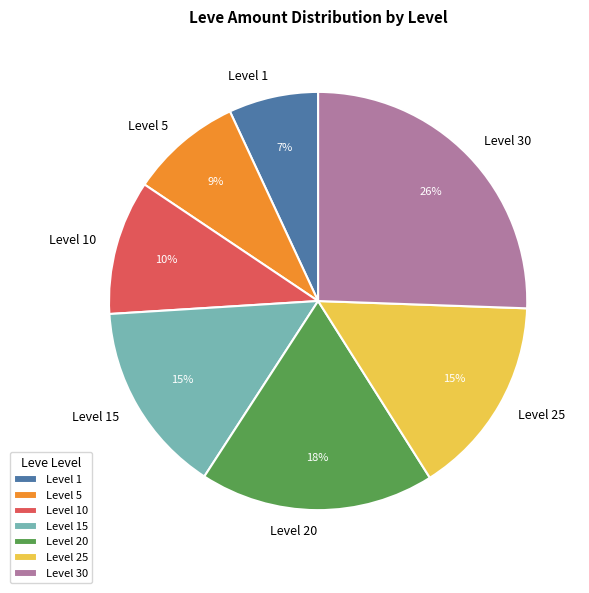

True or false: Level 10 accounts for 10% of the total.

True